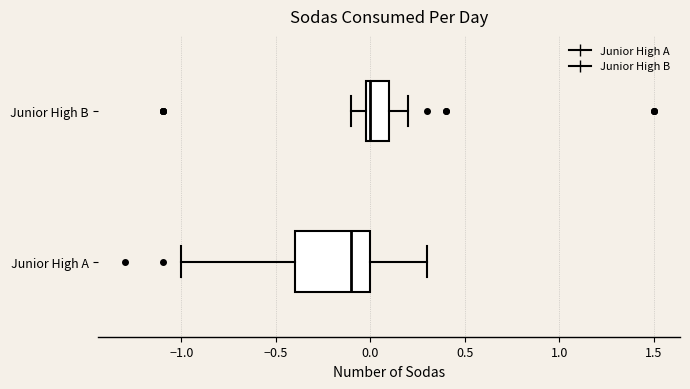

Reading bottom to top, transcribe this box plot: for each box, give where its median line is, the range the box spans, and where its two whiskers end, as read against the x-axis. The values are not printed on the chart, so give them approximately, as read against the axis.

Junior High A: median -0.1, box -0.4 to 0.0, whiskers -1.0 to 0.3
Junior High B: median 0.0 (just right of the box's left edge), box 0.0 to 0.1, whiskers -0.1 to 0.2